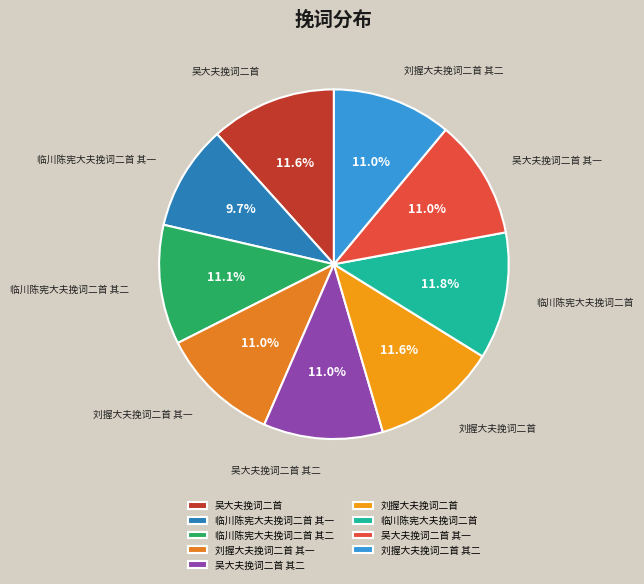

How many segments does this pie chart have?

9